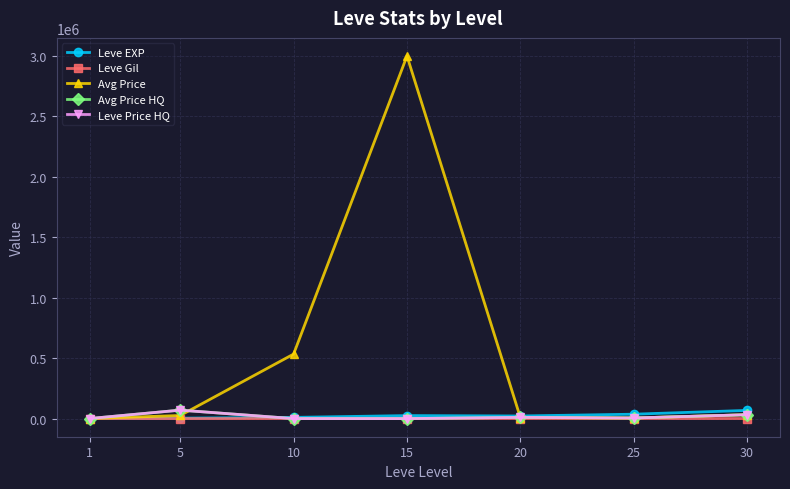

What is the difference between the Avg Price HQ values at 5 and 10?

70003.0